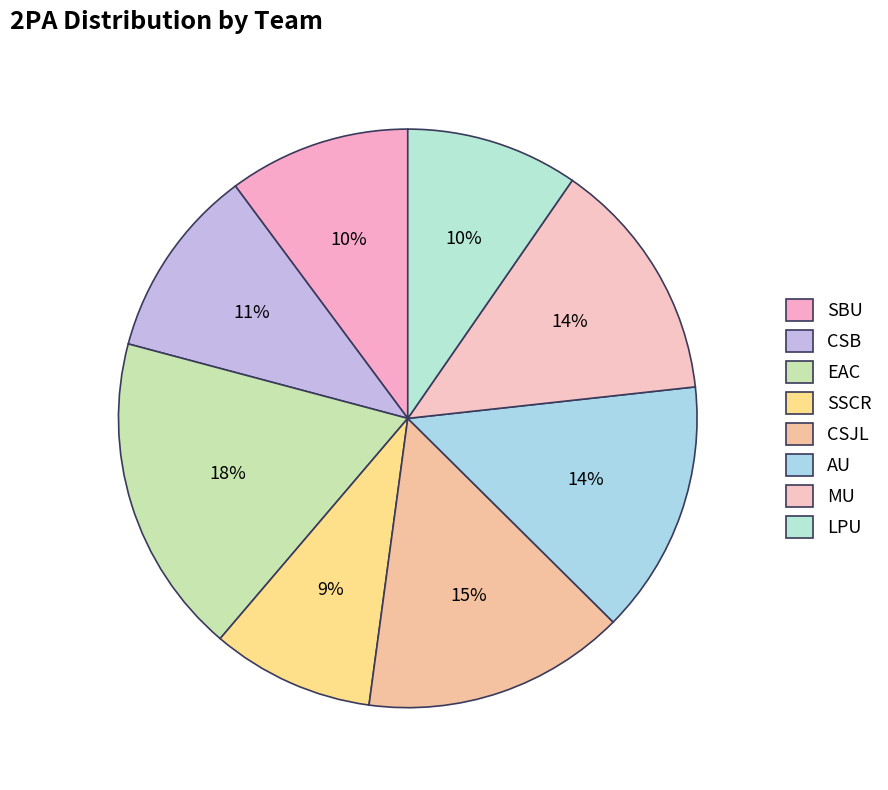

How many segments does this pie chart have?

8